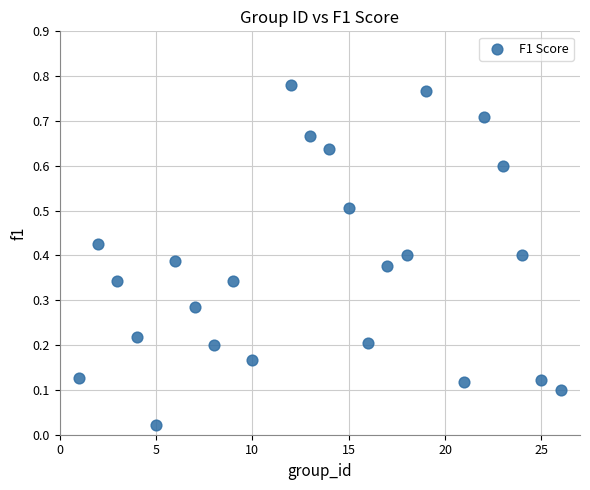

Count the number of points in this scatter plot.

24